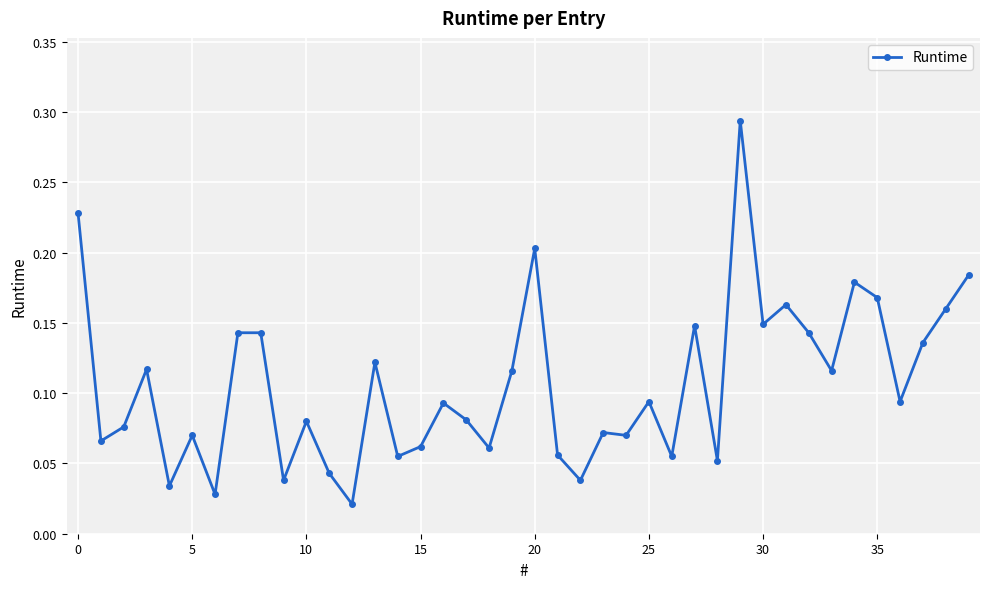

True or false: there are more than 0 points higher than both neighbors.

True